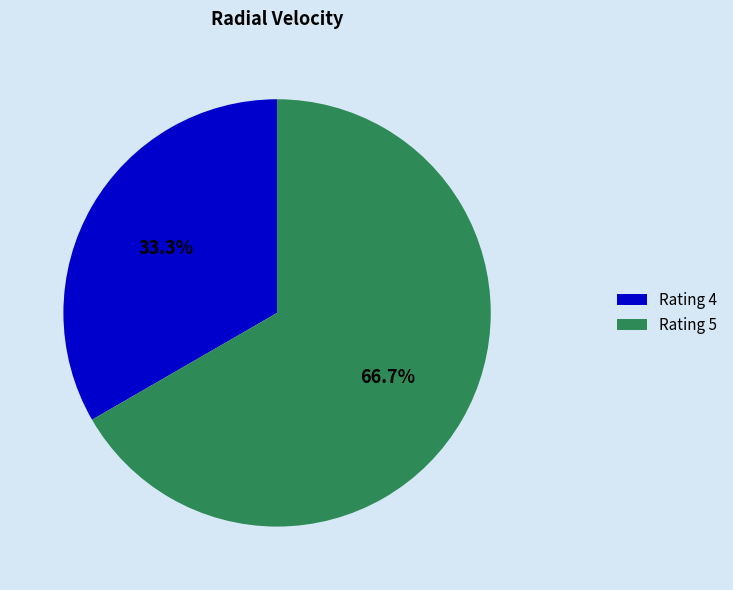

How many segments does this pie chart have?

2